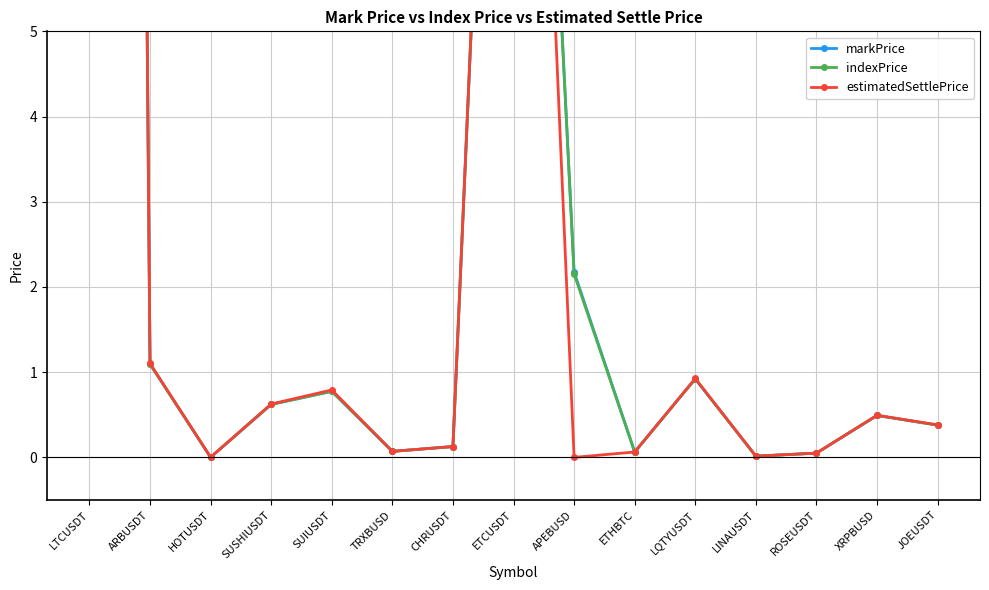

What is the label of the 7th point from the left?

CHRUSDT